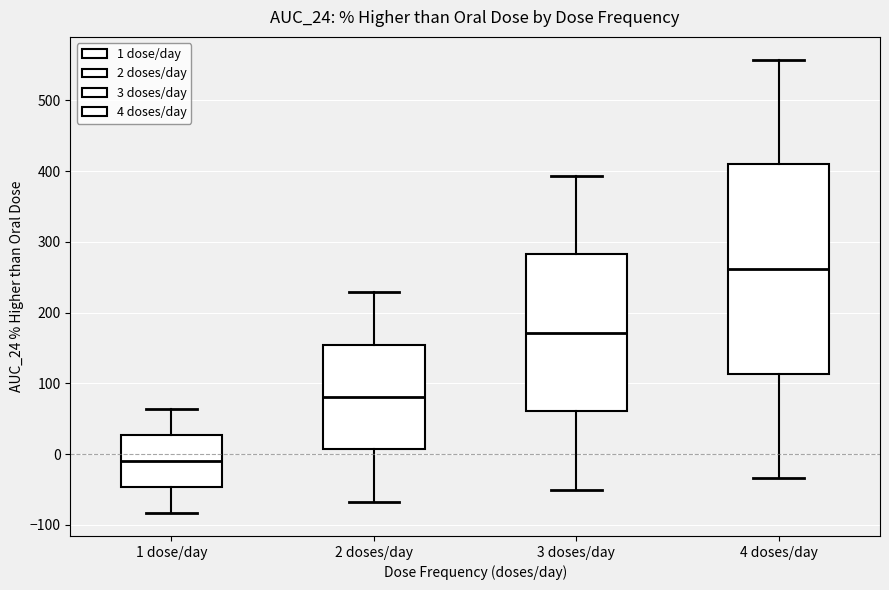

Comparing the boxes themselves (not the whiskers), which one is the tallest?

4 doses/day